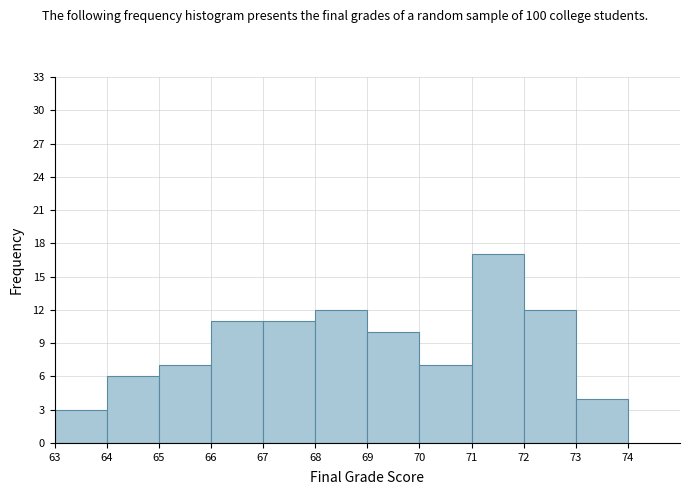

Which range on the x-axis has the tallest bar?

71 to 72